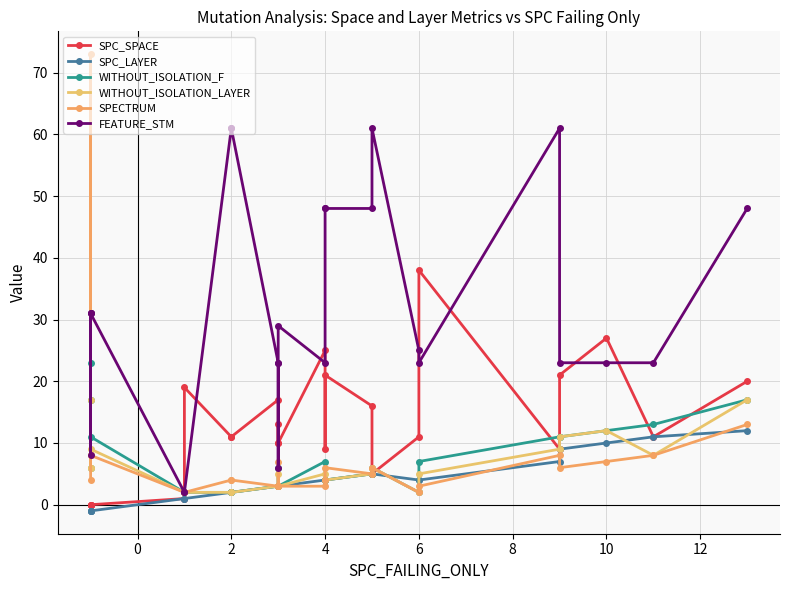

How many data points in SPECTRUM are less than 5?

12